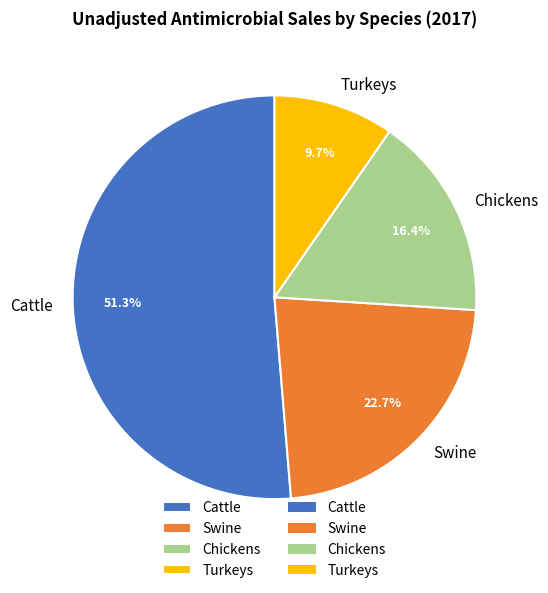

Which has a higher value, Cattle or Turkeys?

Cattle